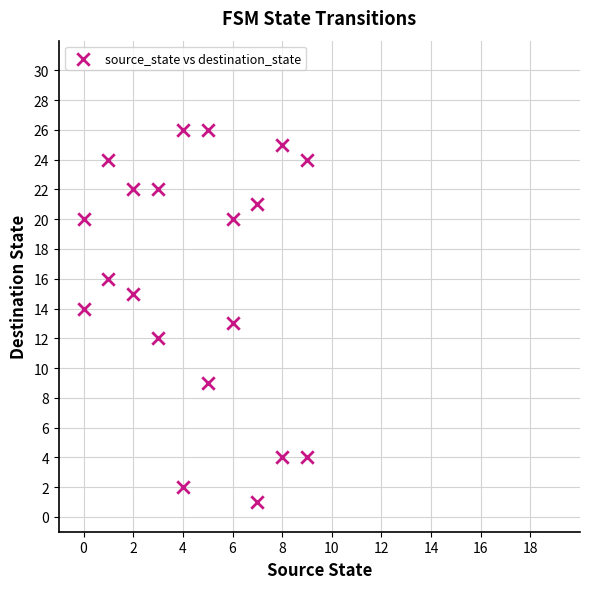

What is the range of X values (max minus min)?

9